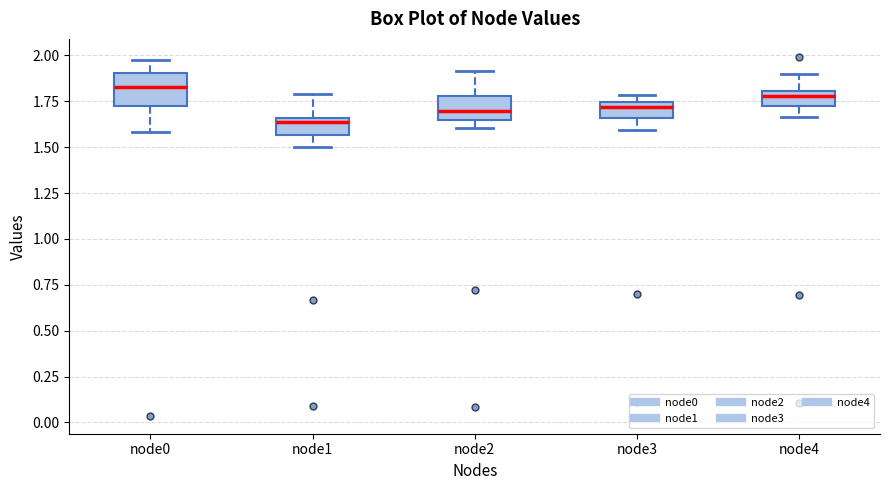

Reading left to right, read every box against the y-axis: the position of its median line, the range the box covers, and the ends of its whiskers. The values are not printed on the chart, so give them approximately, as read against the axis.

node0: median 1.85, box 1.70 to 1.90, whiskers 1.60 to 1.95
node1: median 1.65 (just below the box's upper edge), box 1.55 to 1.65, whiskers 1.50 to 1.80
node2: median 1.70, box 1.65 to 1.80, whiskers 1.60 to 1.90
node3: median 1.70, box 1.65 to 1.75, whiskers 1.60 to 1.80
node4: median 1.80 (inside the box), box 1.70 to 1.80, whiskers 1.65 to 1.90